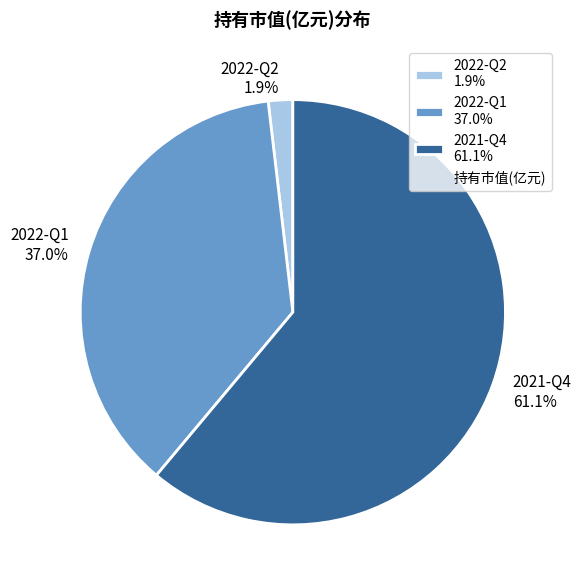

How many segments does this pie chart have?

3